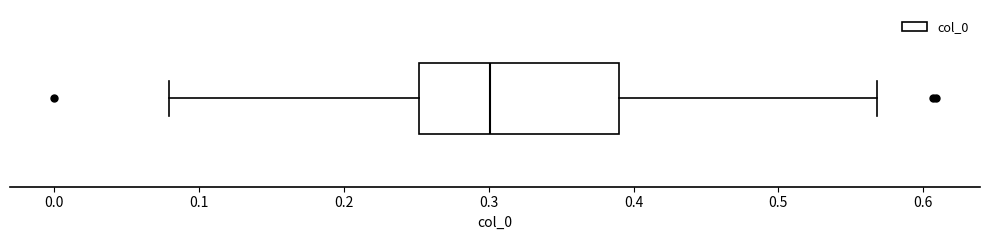

Where does the median line of the box sit on the x-axis? The values are not printed on the chart, so give them approximately, as read against the axis.

0.30